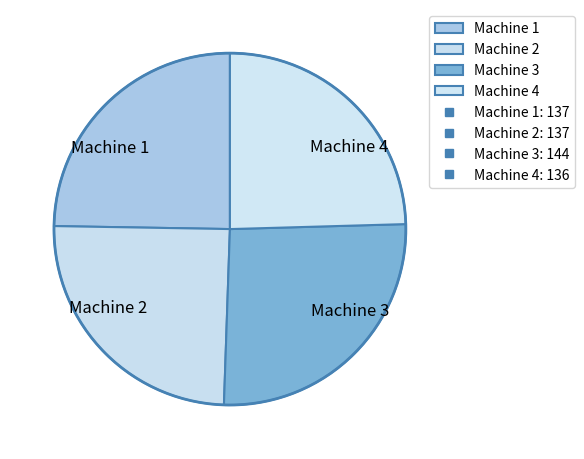

Which slice is the largest?

Machine 3